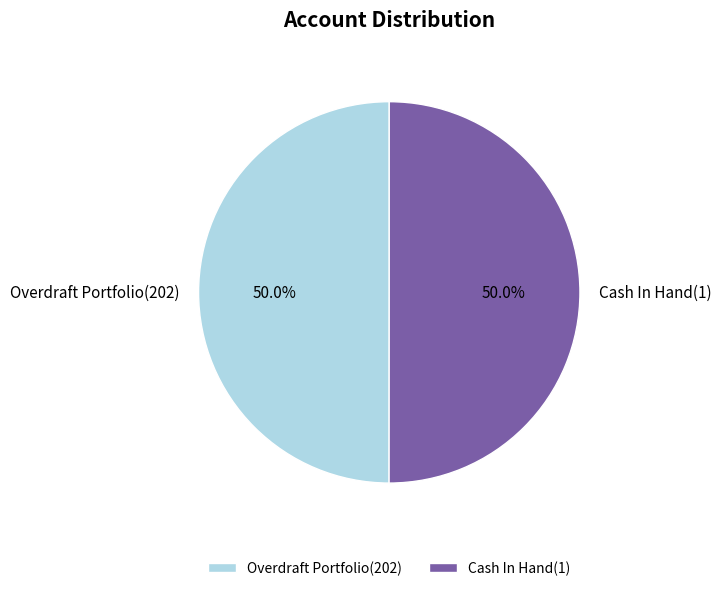

How much of the chart is everything except Overdraft Portfolio(202)?

50.0%